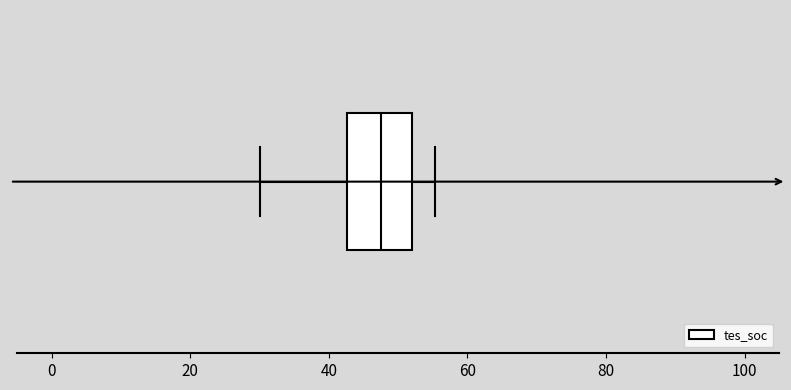

Transcribe this box plot: give where the median line is, the range the box spans, and where the two whiskers end, as read against the x-axis. The values are not printed on the chart, so give them approximately, as read against the axis.

median 48, box 42 to 52, whiskers 30 to 56